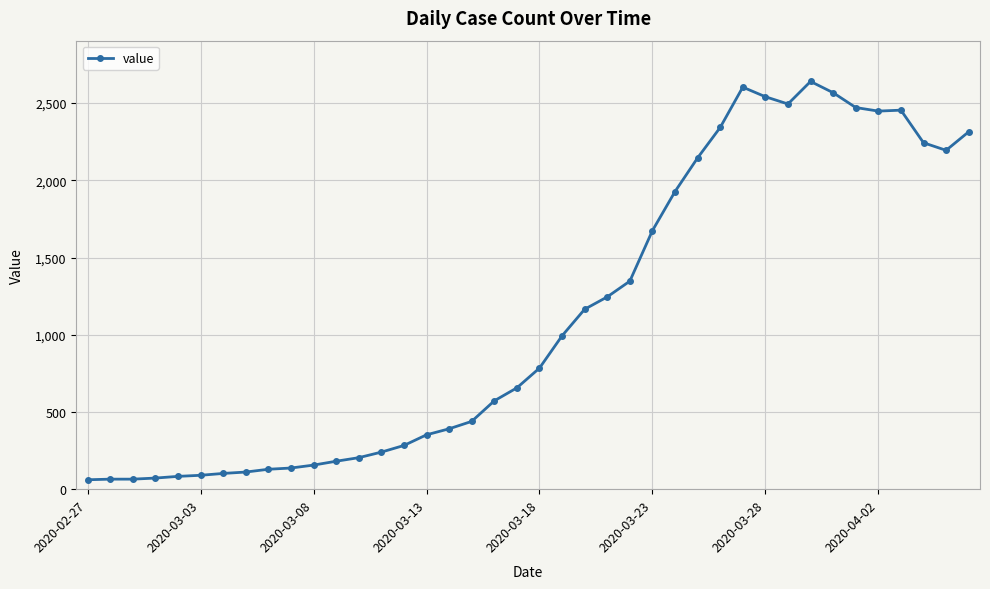

How many lines are shown in the chart?

1